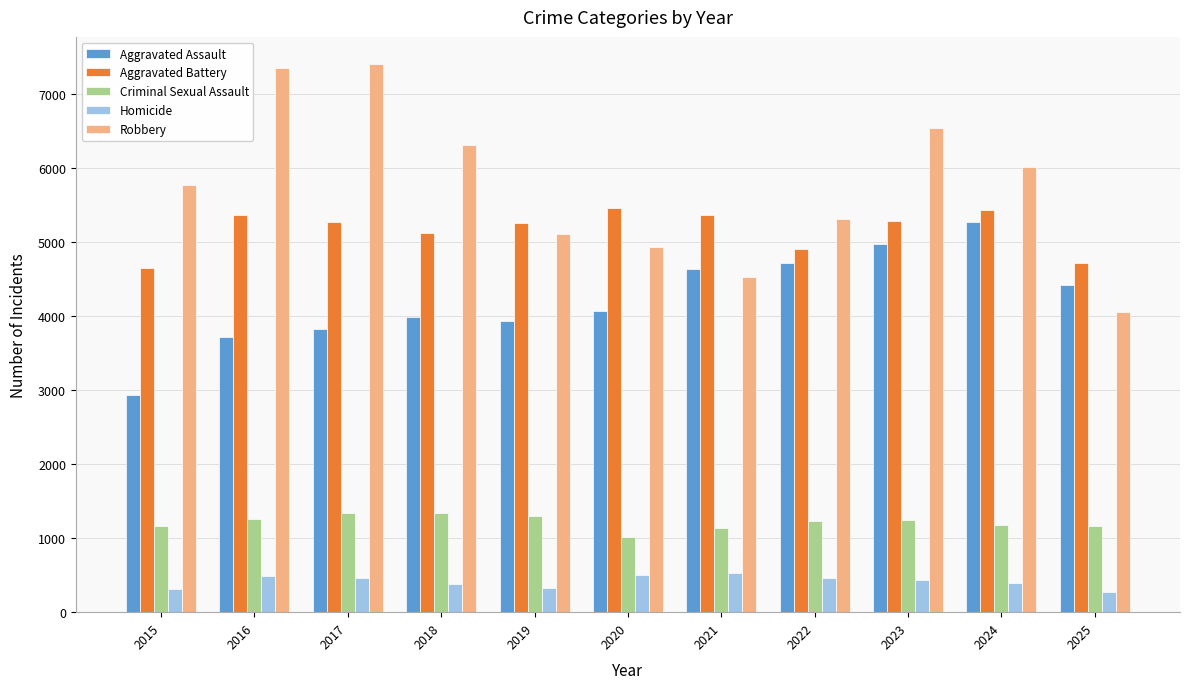

How many bars are there in each group?

5